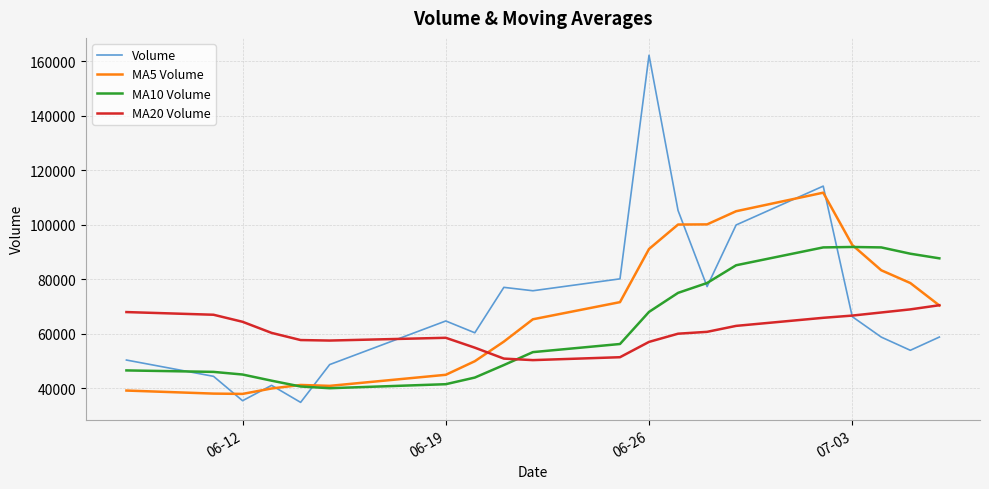

Rank the series by their maximum value, from lowest to highest.

MA20 Volume, MA10 Volume, MA5 Volume, Volume